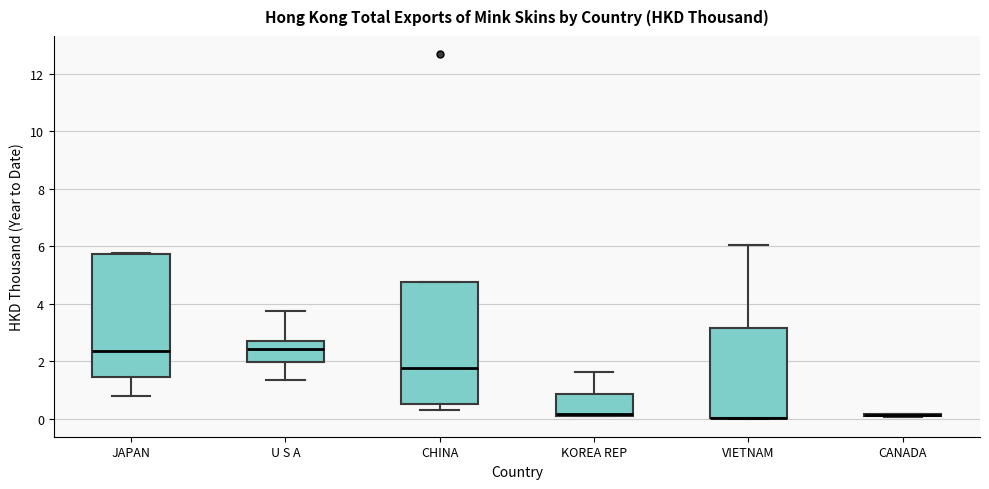

Reading left to right, read every box against the y-axis: the position of its median line, the range the box covers, and the ends of its whiskers. The values are not printed on the chart, so give them approximately, as read against the axis.

JAPAN: median 2.4, box 1.4 to 5.8, whiskers 0.8 to 5.8
U S A: median 2.4, box 2.0 to 2.8, whiskers 1.4 to 3.8
CHINA: median 1.8, box 0.6 to 4.8, whiskers 0.2 to 4.8
KOREA REP: median 0.2, box 0.0 to 0.8, whiskers 0.0 to 1.6
VIETNAM: median 0.0 (drawn on the box's lower edge), box 0.0 to 3.2, whiskers 0.0 to 6.0
CANADA: box collapsed to a line at 0.2, whiskers 0.0 to 0.2